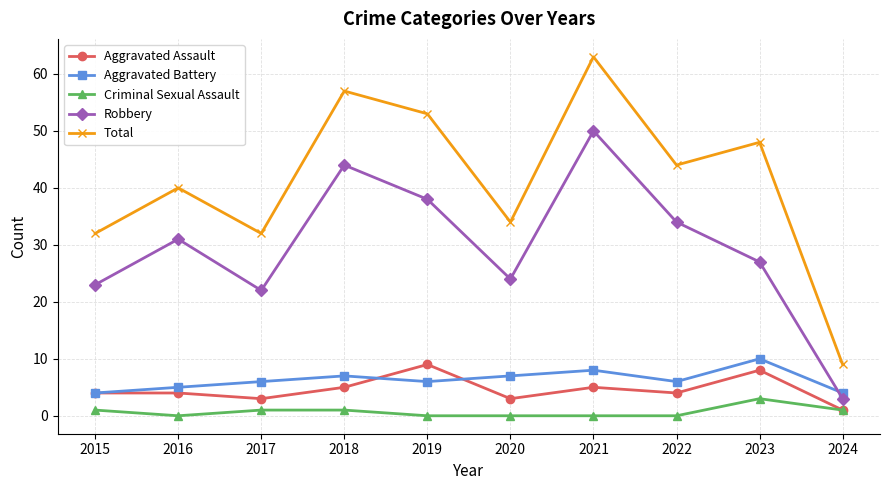

What is the spread (max minus min) of values at 2022?

44